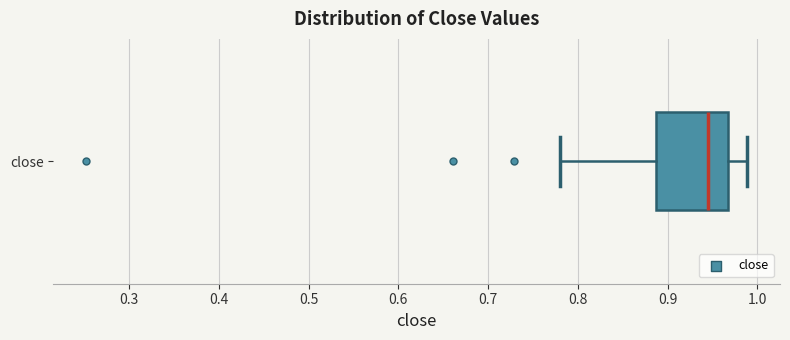

Transcribe this box plot: give where the median line is, the range the box spans, and where the two whiskers end, as read against the x-axis. The values are not printed on the chart, so give them approximately, as read against the axis.

median 0.94, box 0.89 to 0.97, whiskers 0.78 to 0.99